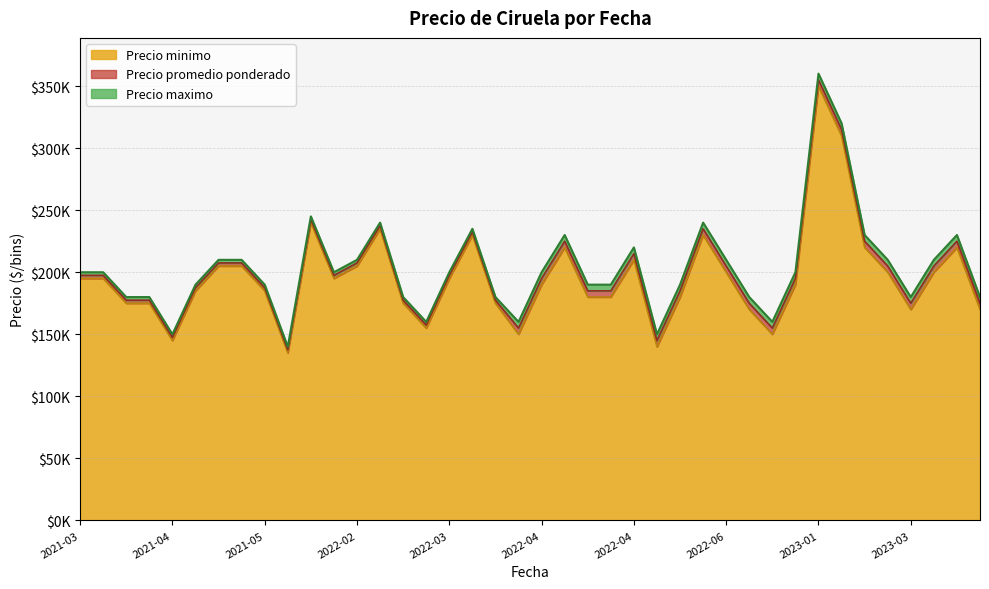

The value of Precio minimo at 2023-03-10 is 170000. True or false?

True